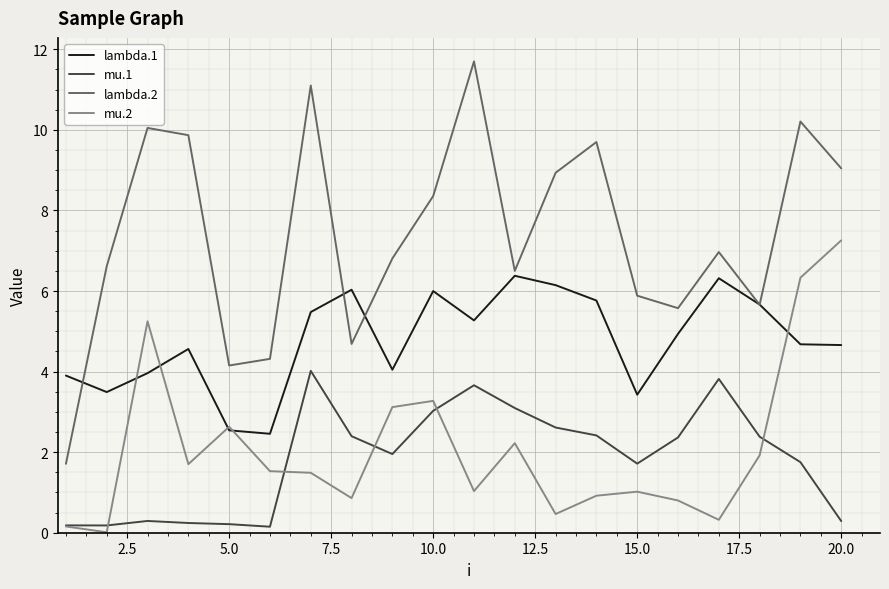

Which series has the largest total across all categories?

lambda.2